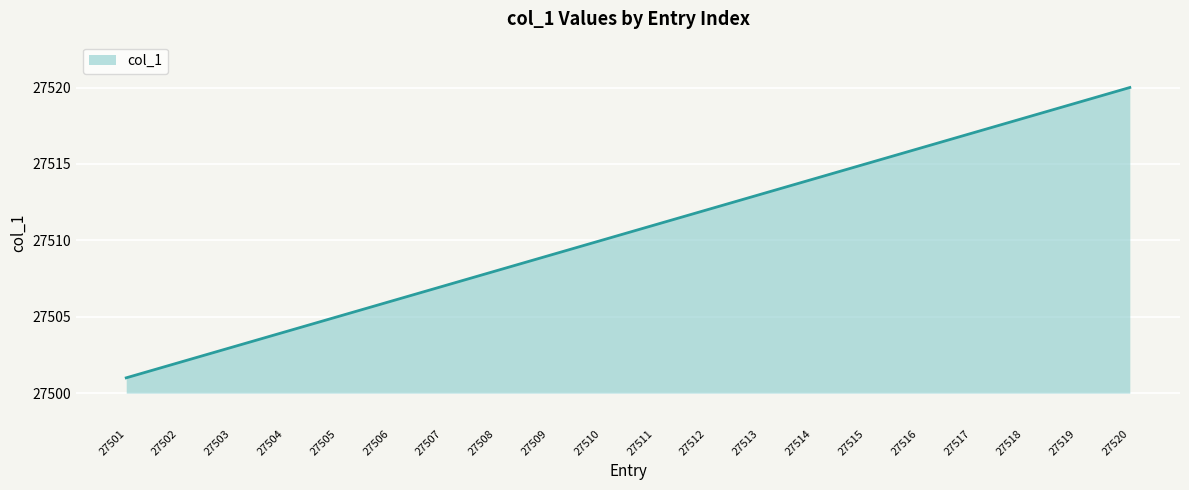

True or false: the data shows 27515 at 27515.

True